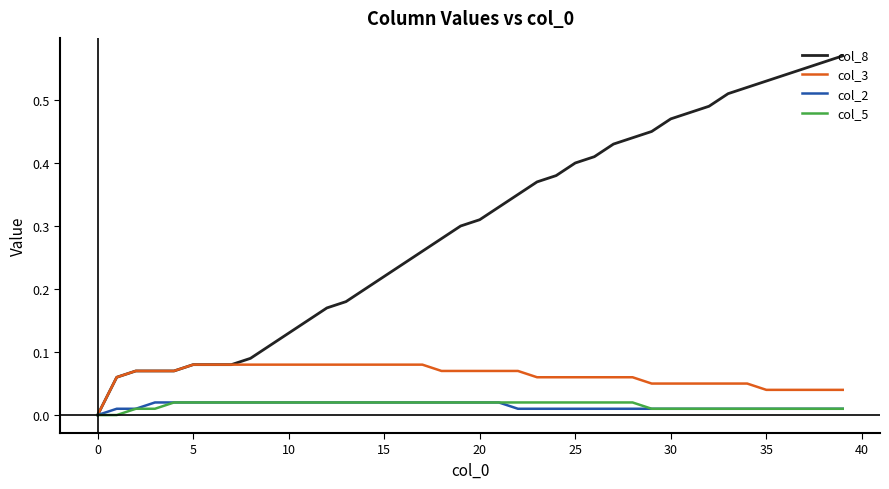

Which series has the widest spread of values?

col_8